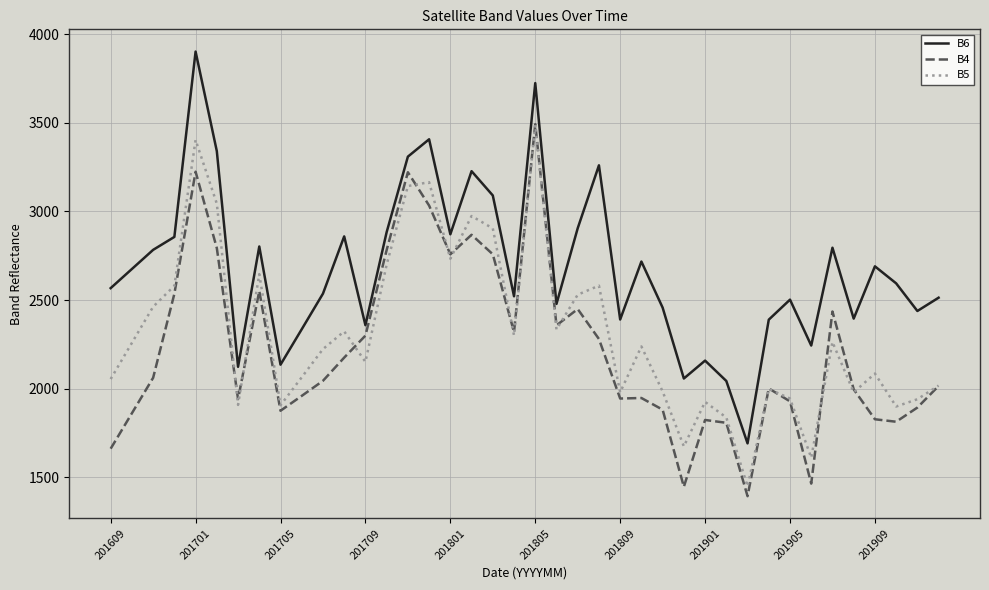

What is the maximum value shown in the chart?

3902